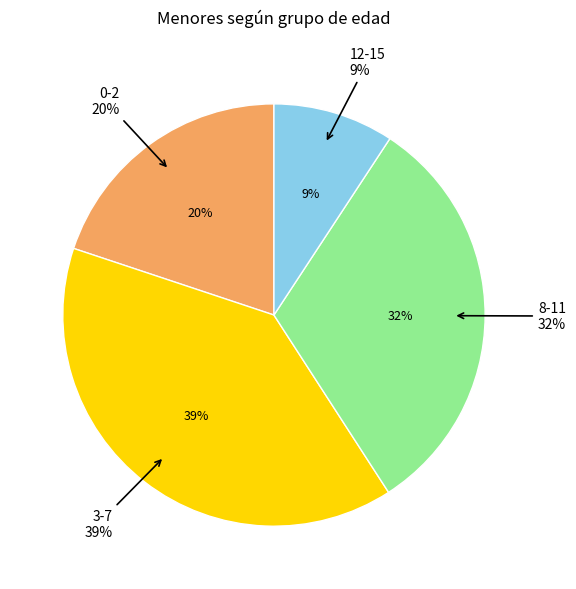

To the nearest percent, what percentage of the pie is 8-11?

32%